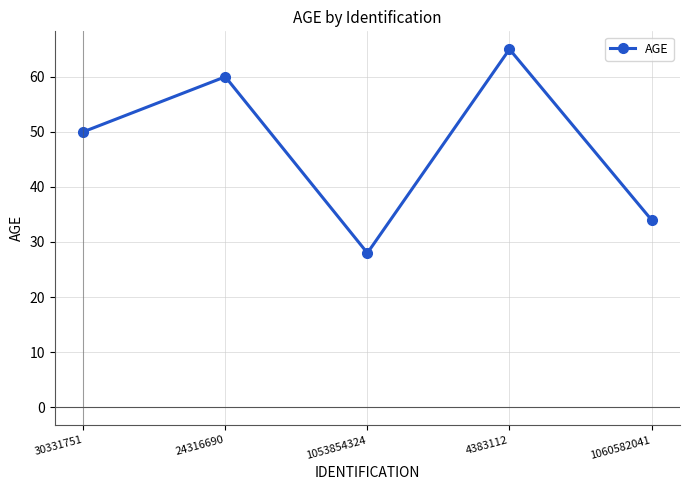

Rank the categories by value from lowest to highest.

1053854324, 1060582041, 30331751, 24316690, 4383112